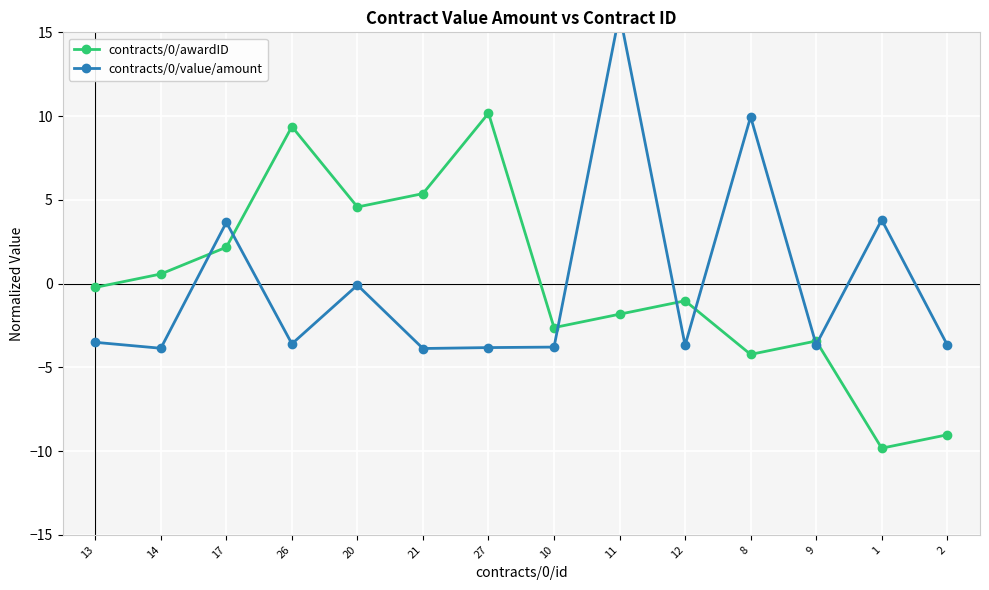

At which label is contracts/0/awardID closest to 0?

13